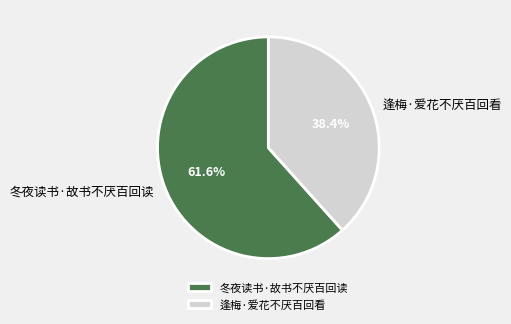

What is the largest slice in the pie chart?

冬夜读书·故书不厌百回读